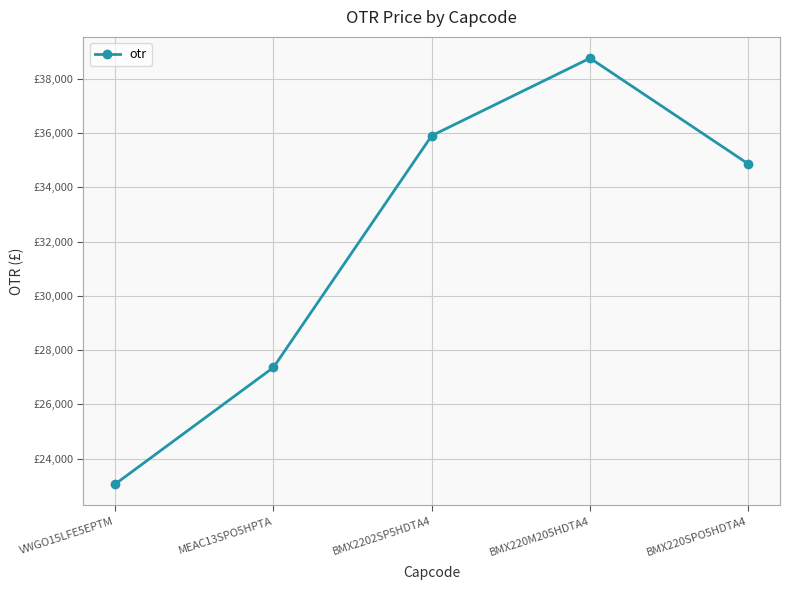

List the labels in order of value, largest first.

BMX220M205HDTA4, BMX2202SP5HDTA4, BMX220SPO5HDTA4, MEAC13SPO5HPTA, VWGO15LFE5EPTM